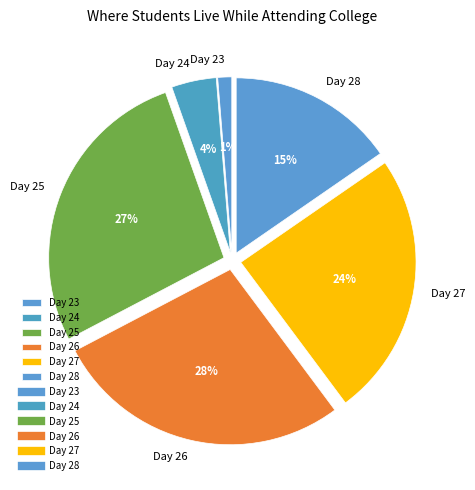

Between Day 27 and Day 23, which is larger?

Day 27